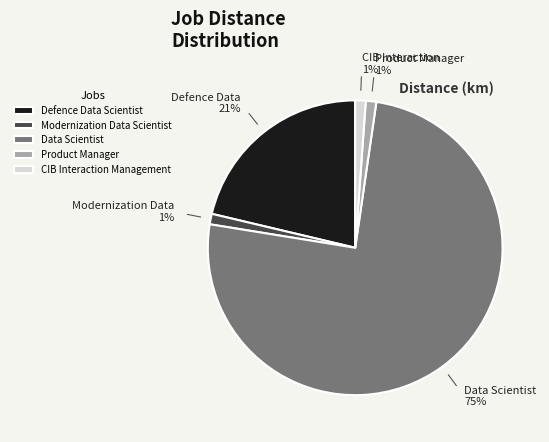

To the nearest percent, what portion does Defence Data Scientist represent?

21%